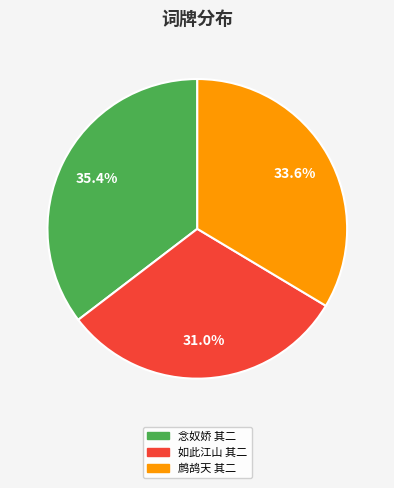

Does any single category account for the majority?

No